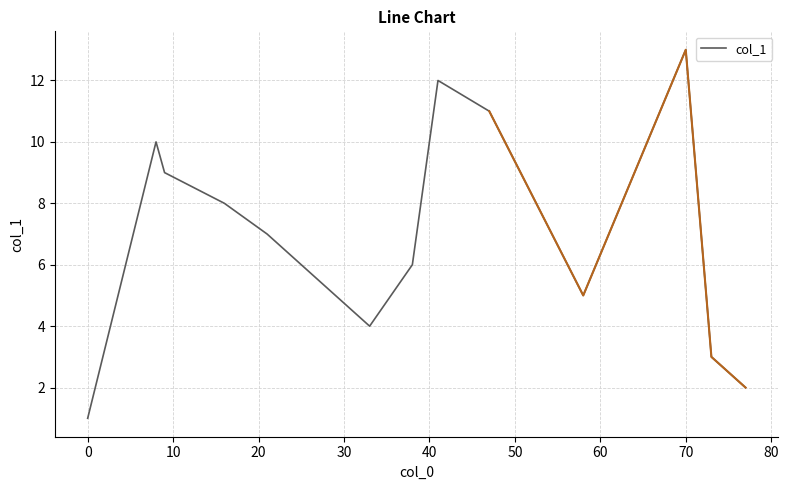

The value of col_1 at 0 is 1. True or false?

True